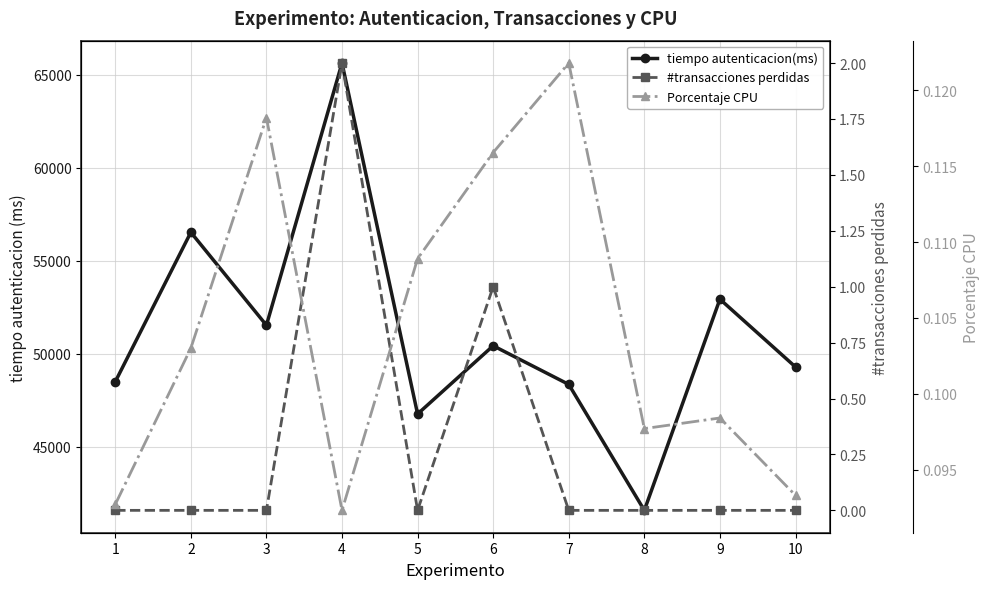

Does the chart display data point markers on the line(s)?

Yes